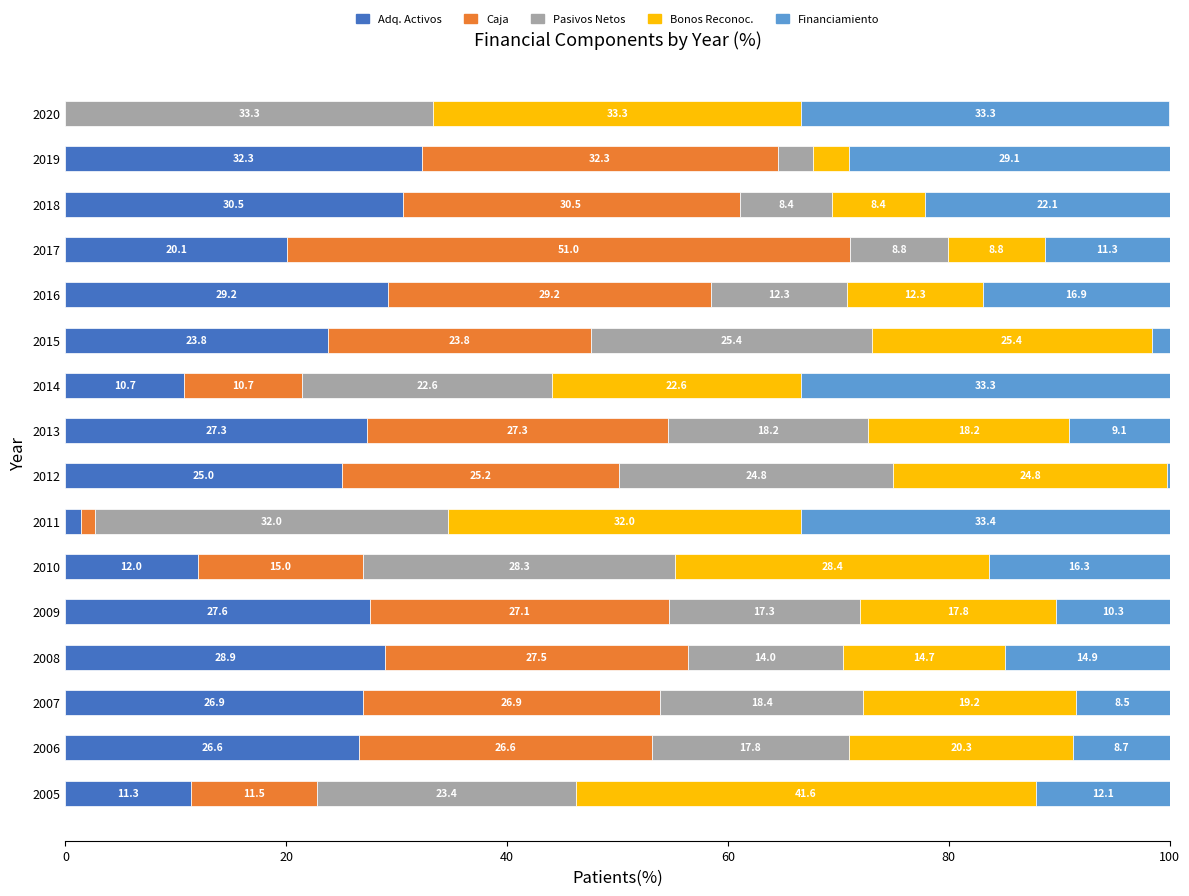

What is the total value across all series at 2017?

100.0